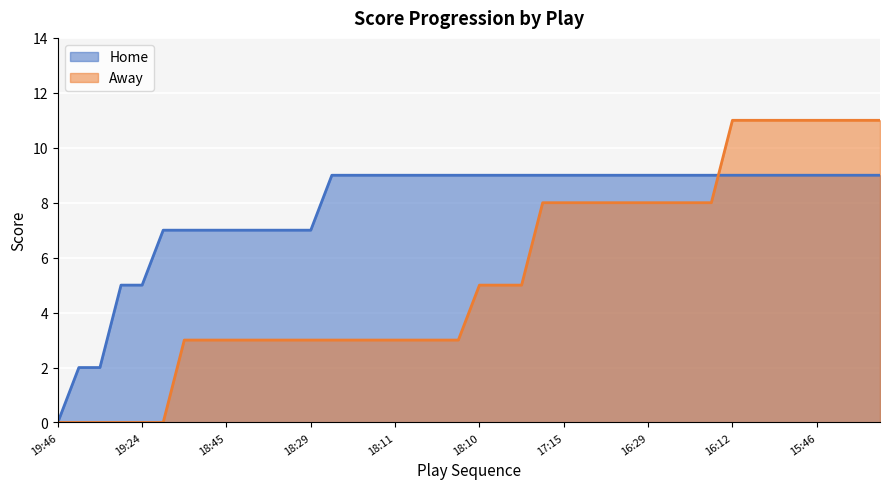

List the series in order of their overall mean, lowest first.

Away, Home